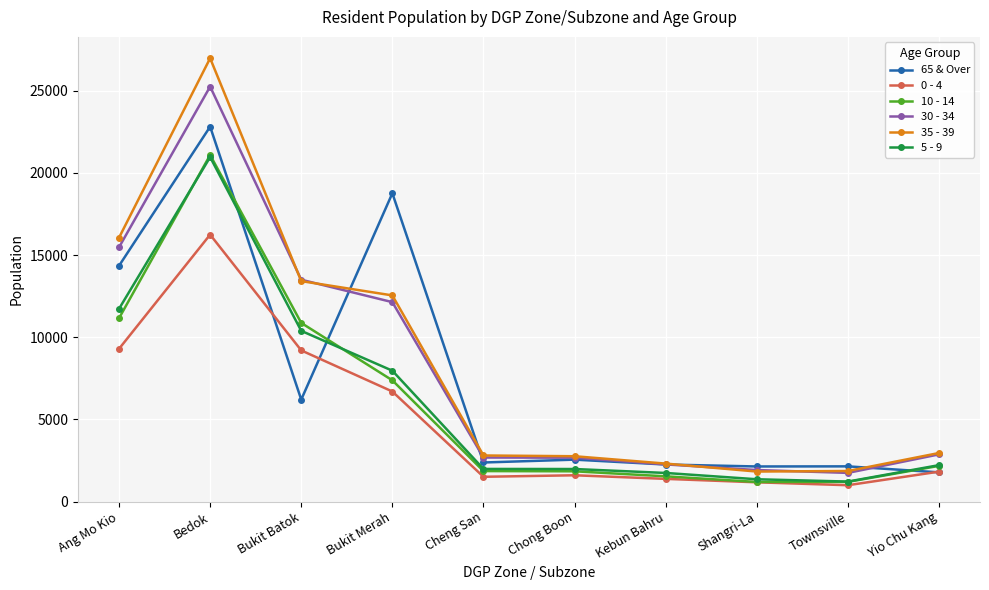

What value does the 65 & Over series have at Yio Chu Kang, to the nearest 10?

1780